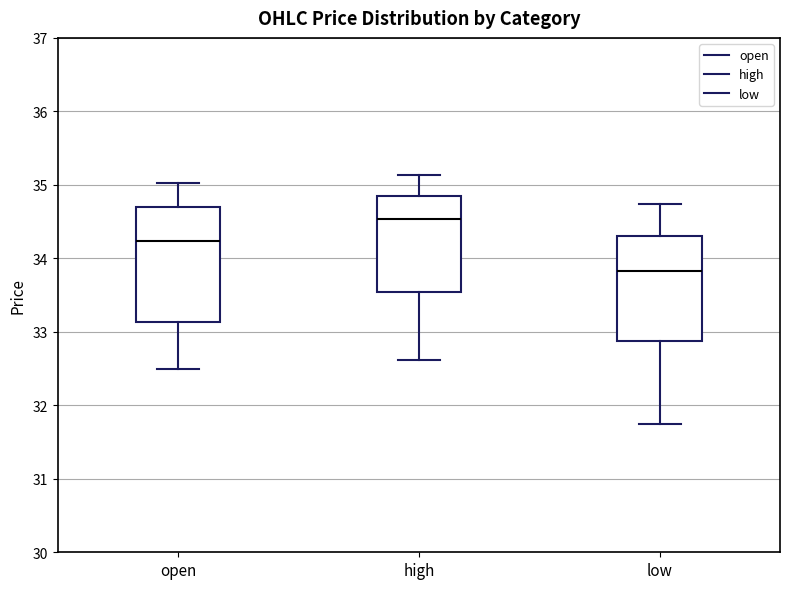

Where does the median line of the box for low sit on the y-axis? The values are not printed on the chart, so give them approximately, as read against the axis.

33.8